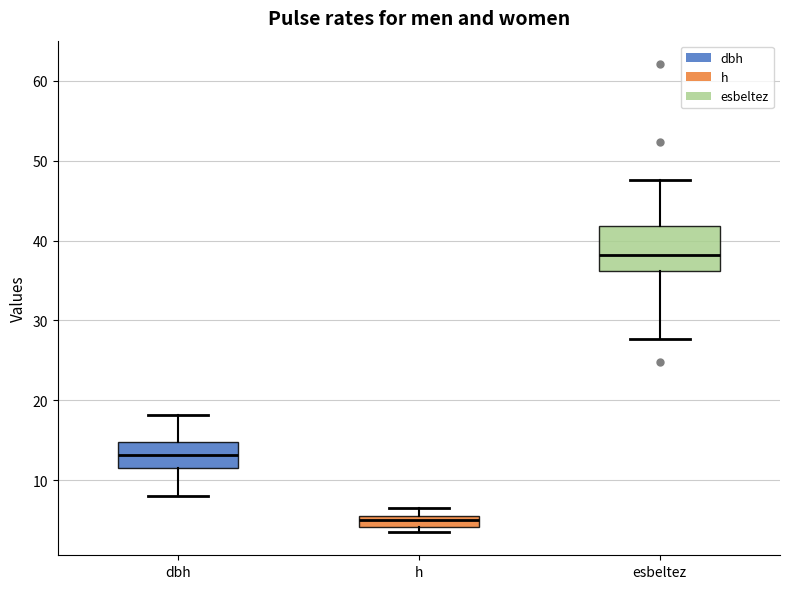

Which box's median line is the lowest?

h